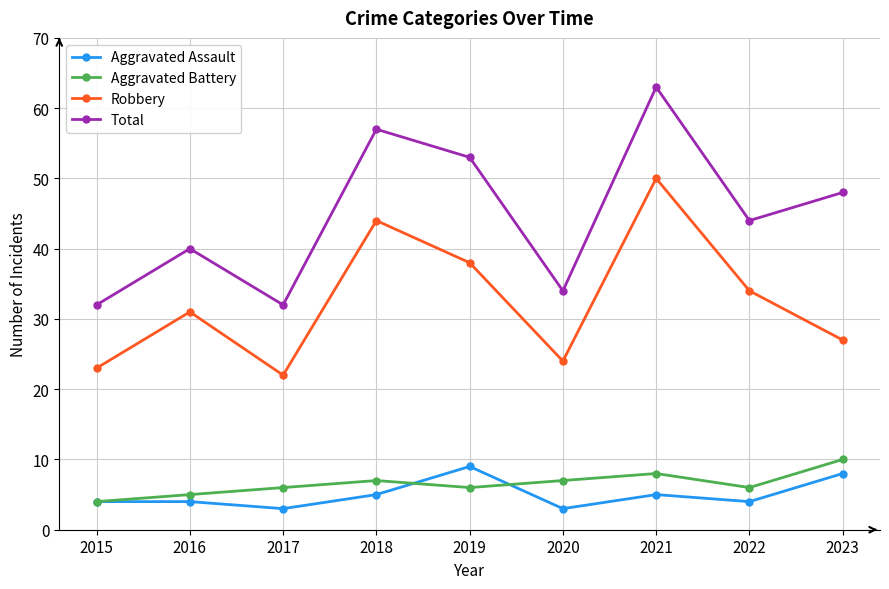

Rank the series at 2016 from highest to lowest value.

Total, Robbery, Aggravated Battery, Aggravated Assault